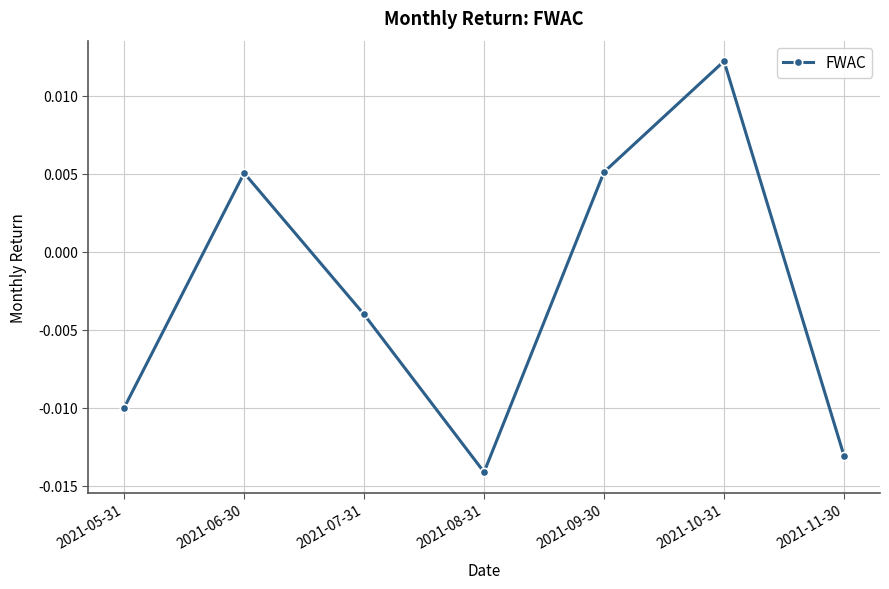

Where is the first local maximum?

2021-06-30